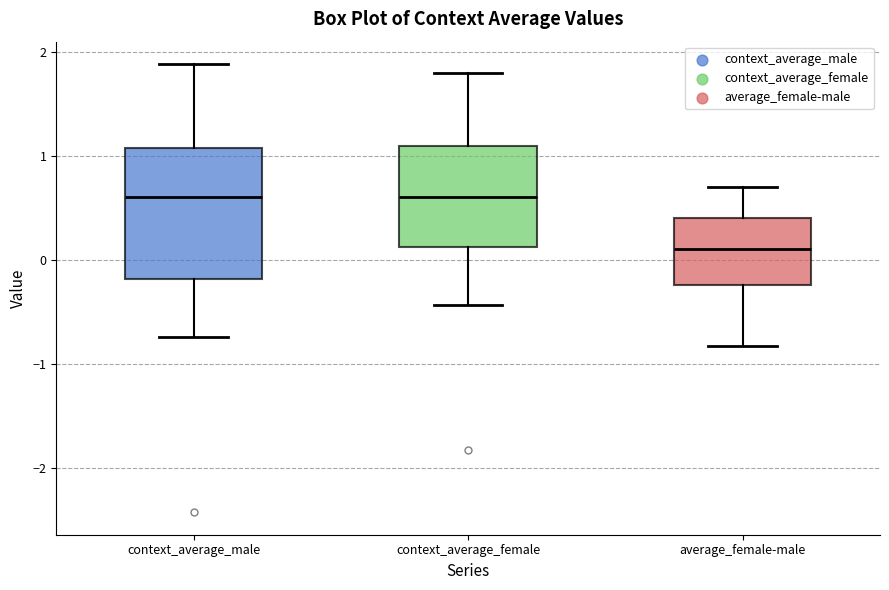

Which box is the tallest, from its lower edge to its upper edge?

context_average_male